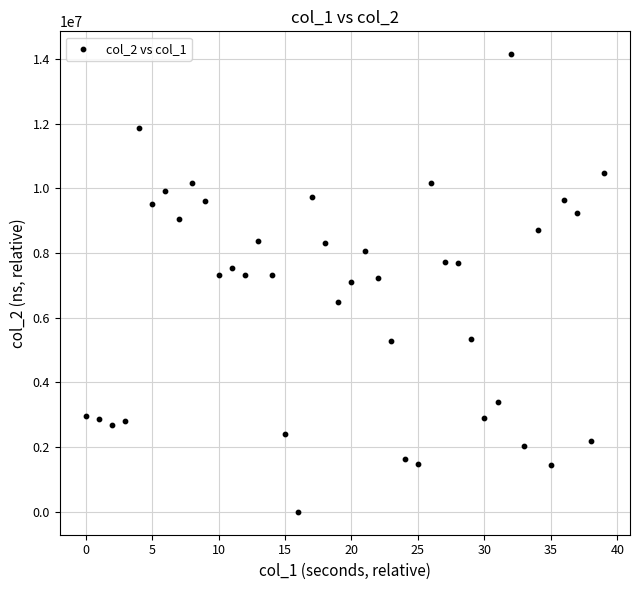

What is the range of Y values (max minus min)?

14142406